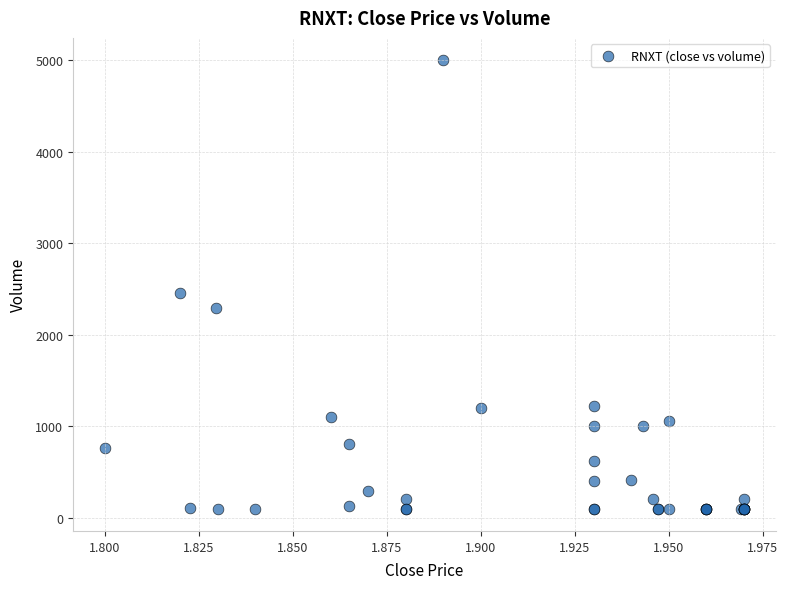

What Y value in the scatter plot is closest to 2550?

2456